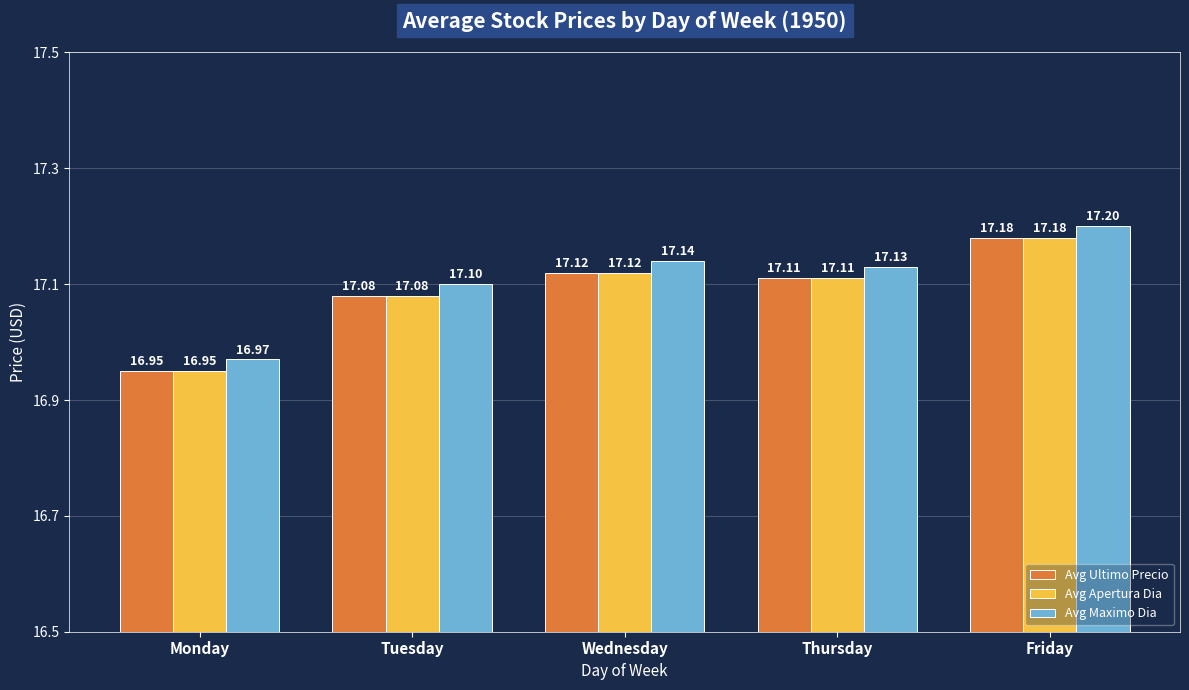

What is the sum of all Avg Apertura Dia values?

85.4